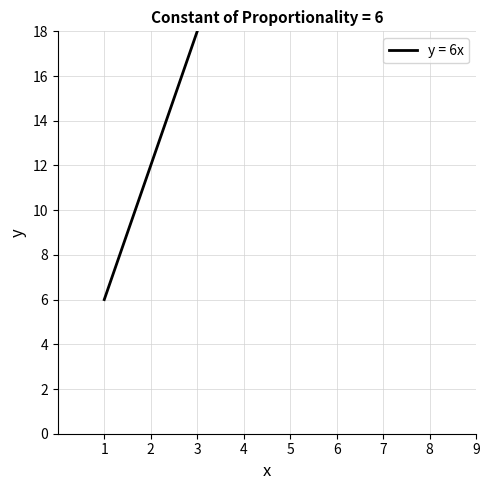

What is the sum of all values?

270